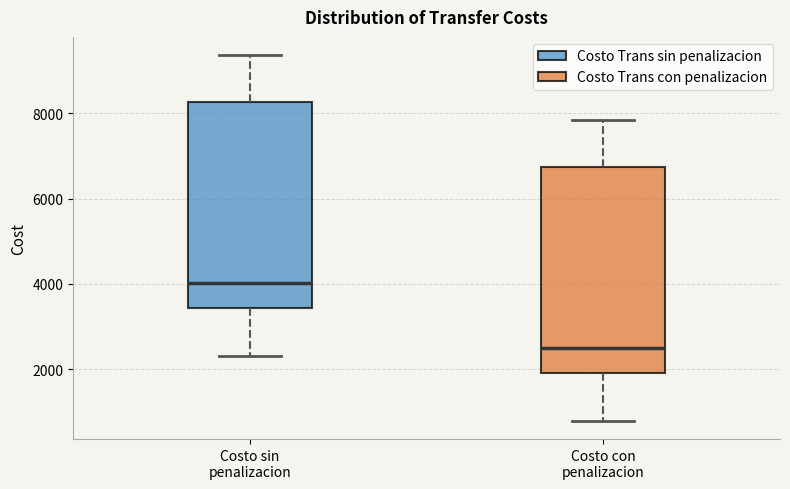

Which box's median line is the highest?

Costo sin penalizacion